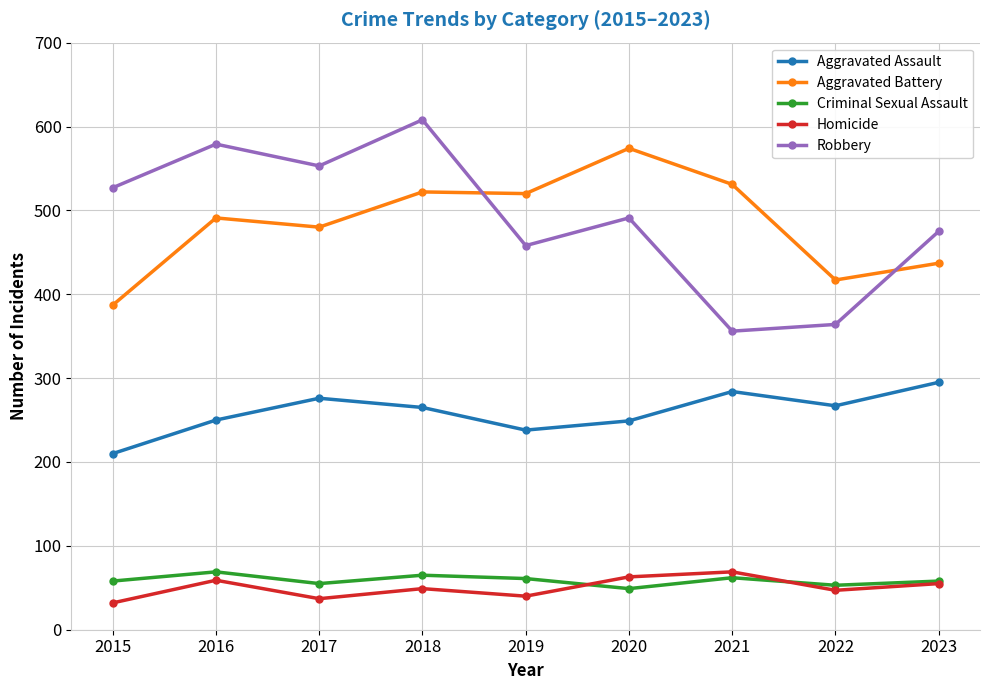

Rank the series at 2016 from highest to lowest value.

Robbery, Aggravated Battery, Aggravated Assault, Criminal Sexual Assault, Homicide